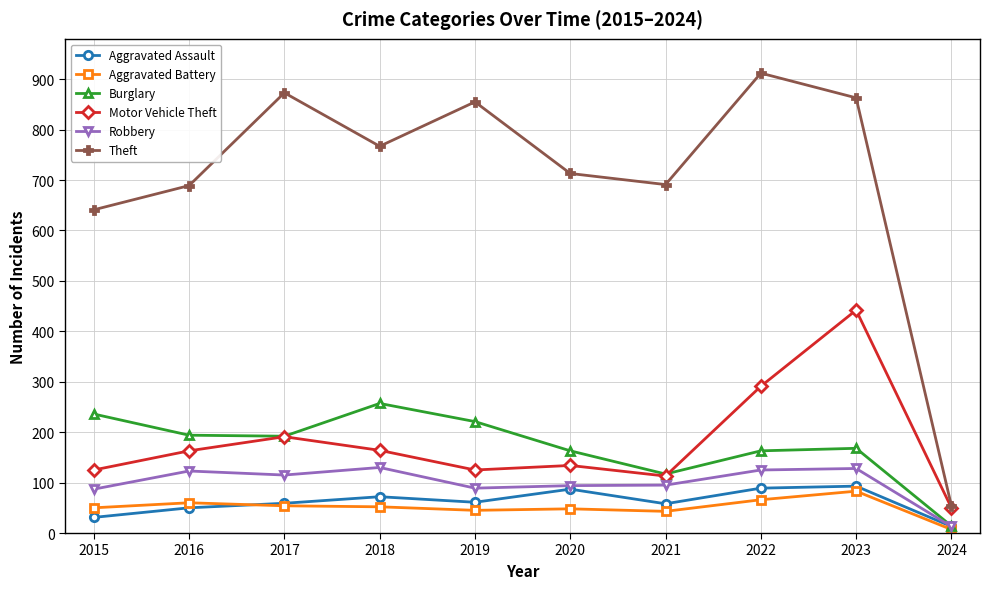

How many lines are shown in the chart?

6